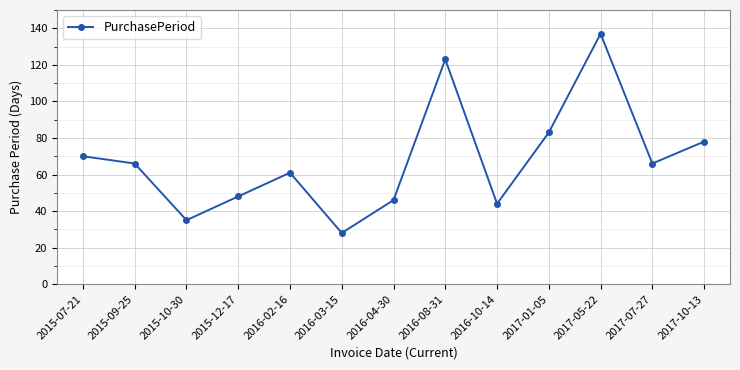

What is the maximum value shown in the chart?

137